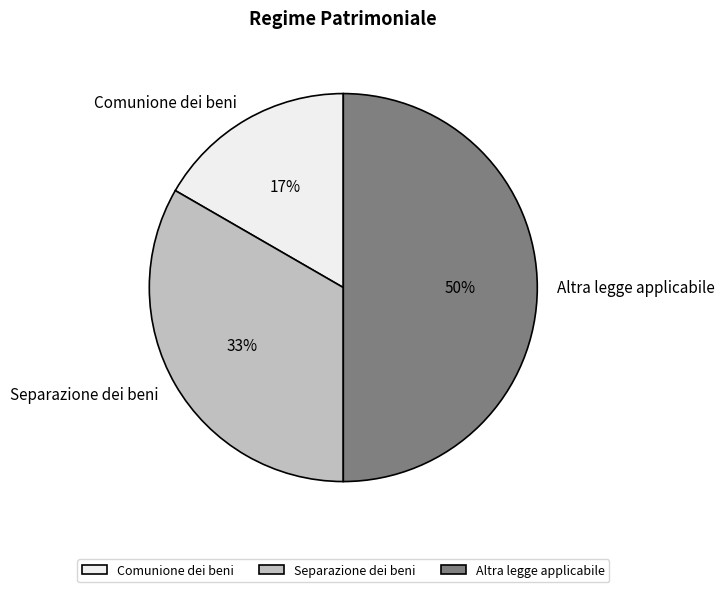

What is the ratio of the value at Comunione dei beni to the value at Separazione dei beni?

0.5